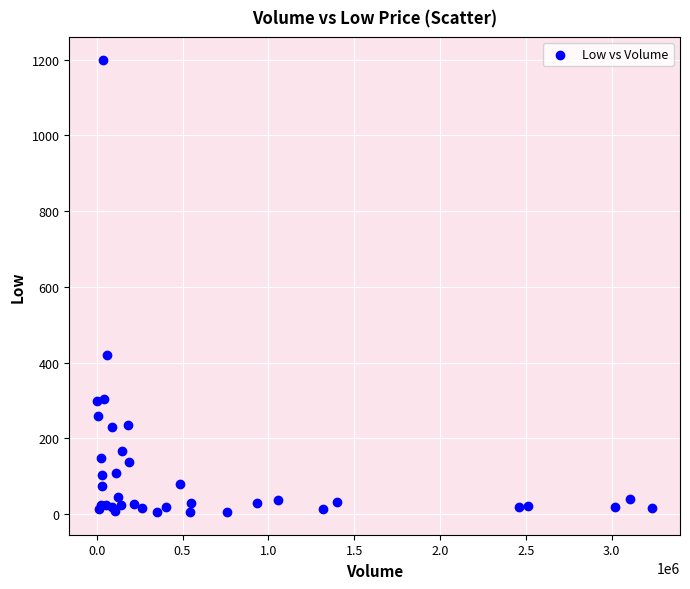

What Y value in the scatter plot is closest to 602?

420.0